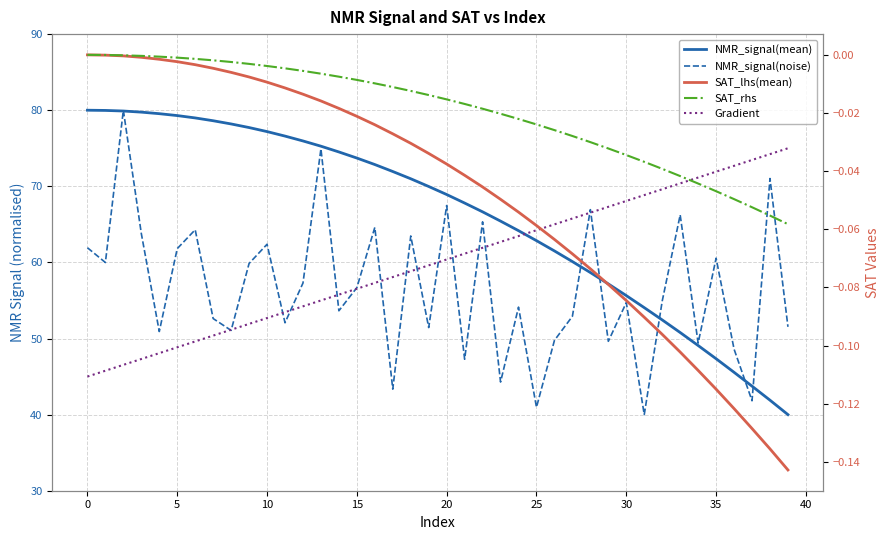

The Gradient series shows 45.8 at 0. True or false?

True